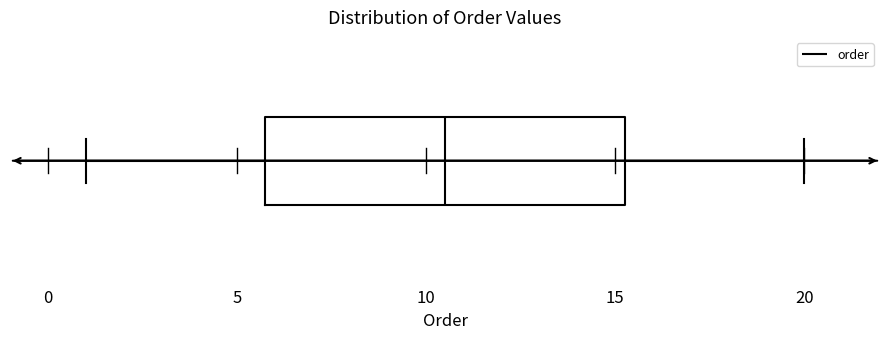

Transcribe this box plot: give where the median line is, the range the box spans, and where the two whiskers end, as read against the x-axis. The values are not printed on the chart, so give them approximately, as read against the axis.

median 10.5, box 6.0 to 15.5, whiskers 1.0 to 20.0